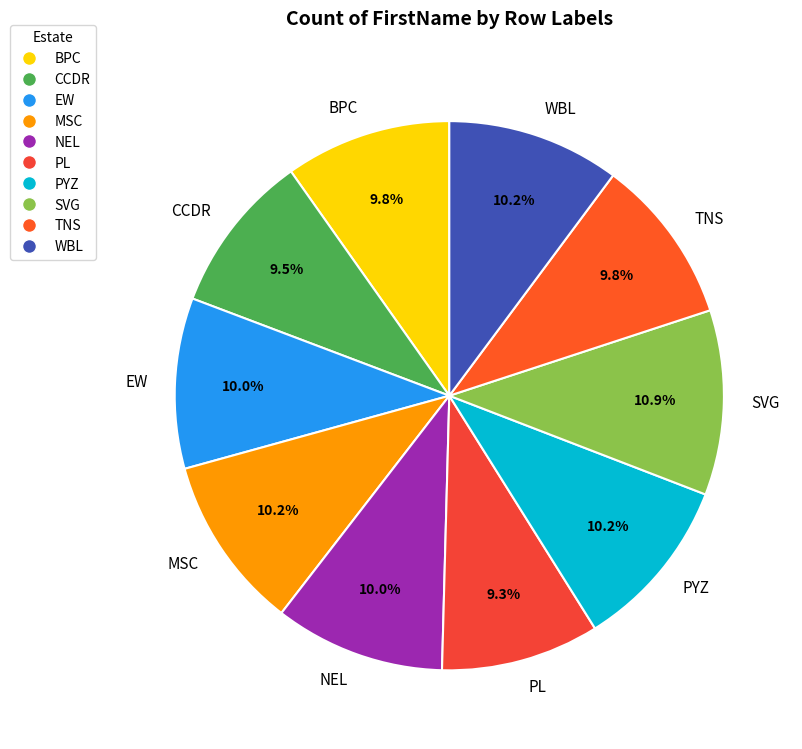

Which category has the biggest portion of the pie?

SVG